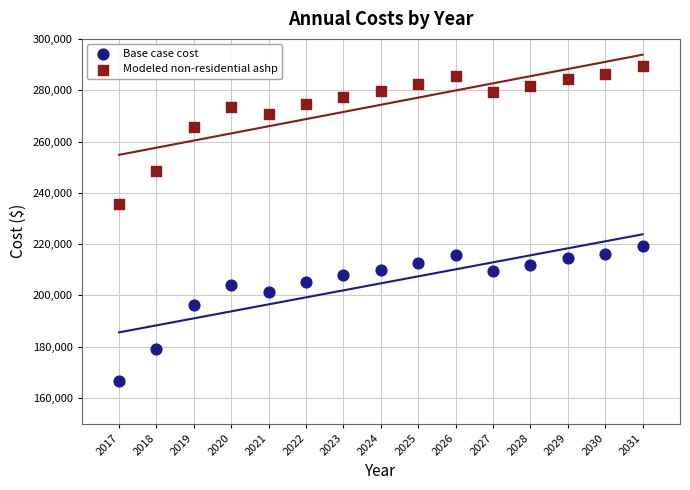

In the Modeled non-residential ashp series, what Y value is closest to 262541?

265586.1